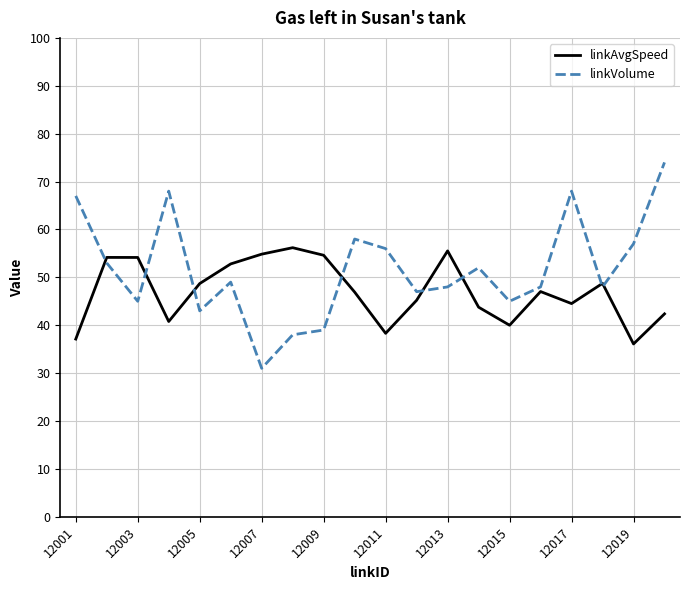

What are all the series names shown in the legend?

linkAvgSpeed, linkVolume